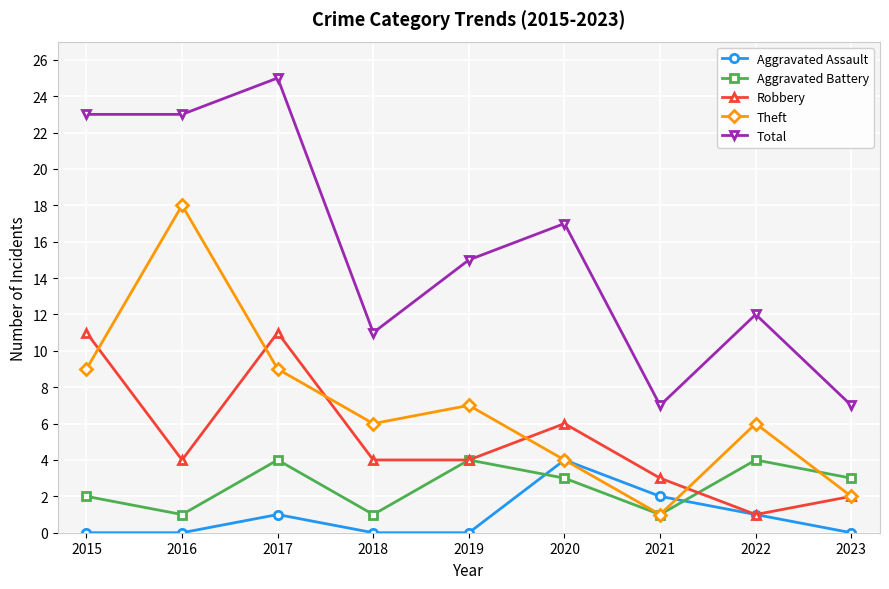

Which series has the largest total across all categories?

Total